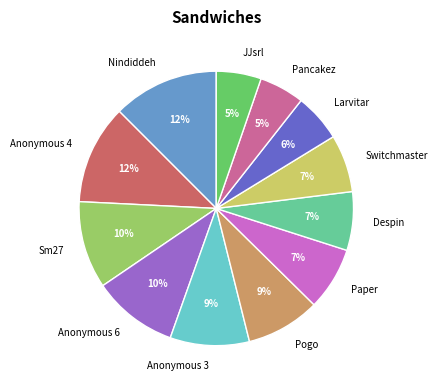

Count the number of slices in the pie.

12